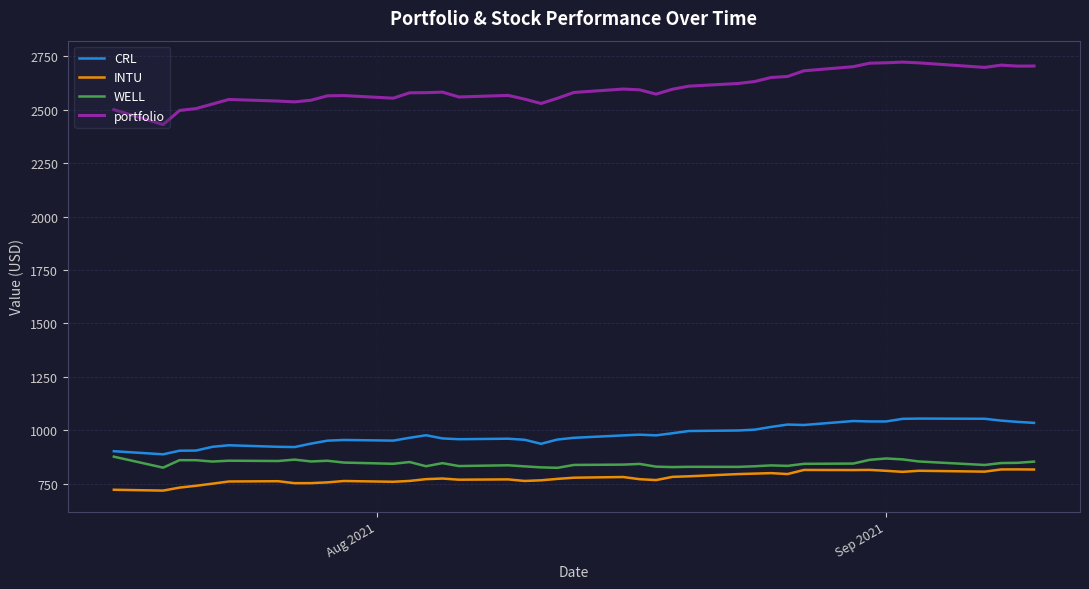

True or false: WELL and INTU intersect in this chart.

False